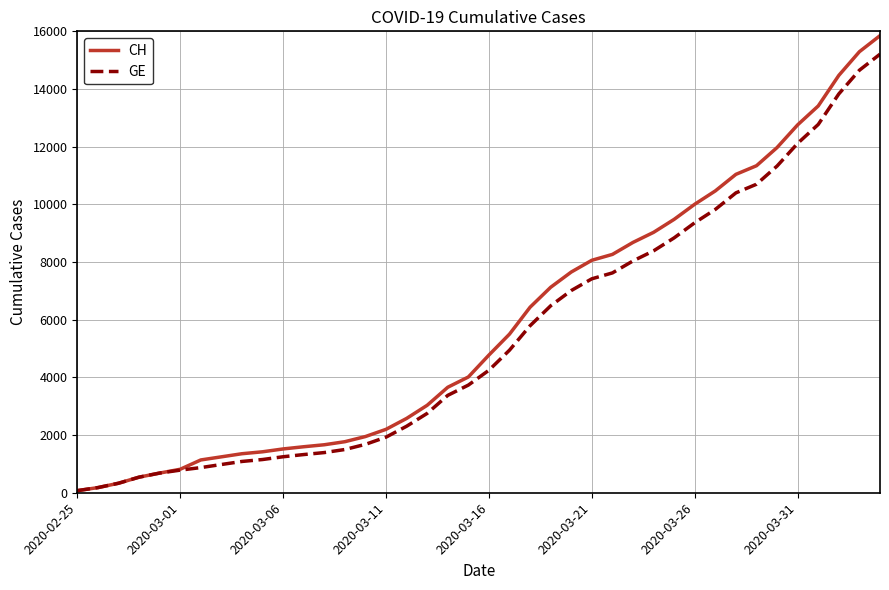

How many categories are shown in the chart?

40